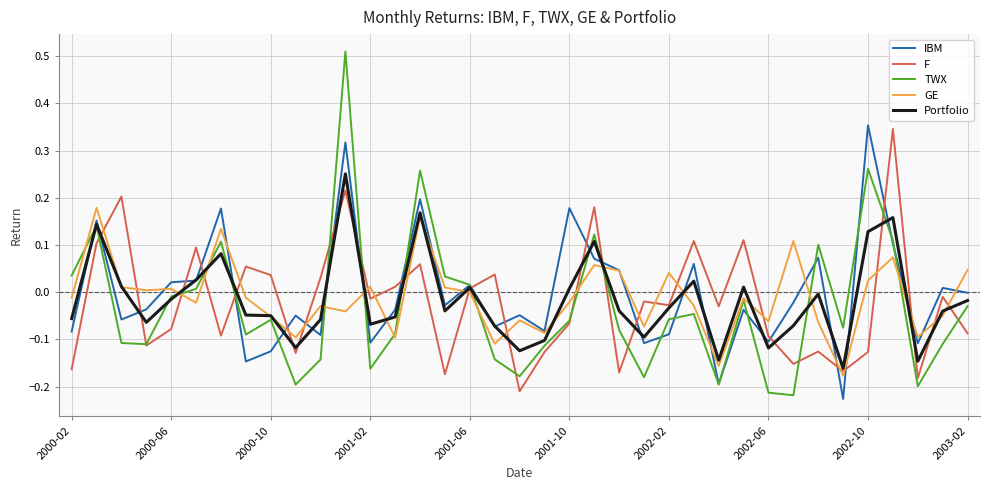

Rank the series by their maximum value, from lowest to highest.

GE, Portfolio, F, IBM, TWX